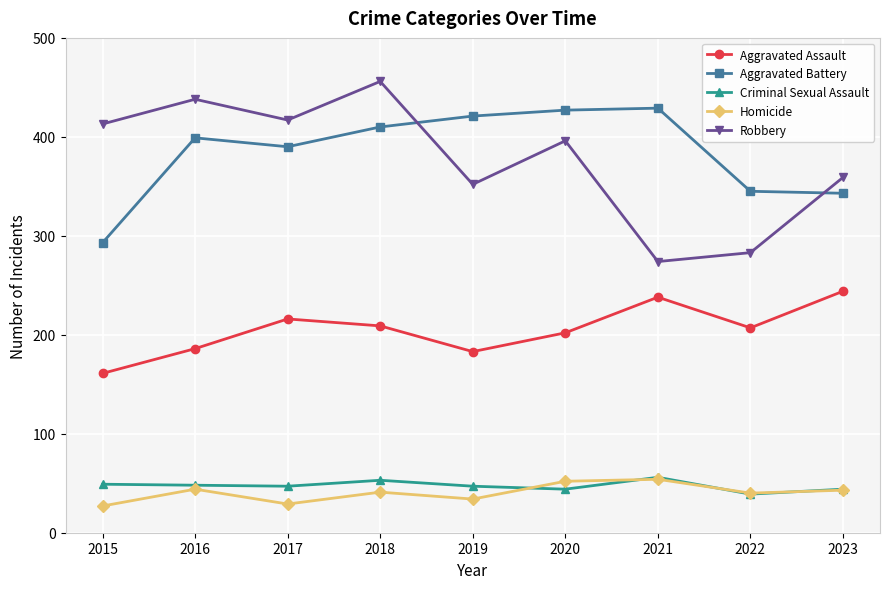

Which series has the largest range (max minus min)?

Robbery